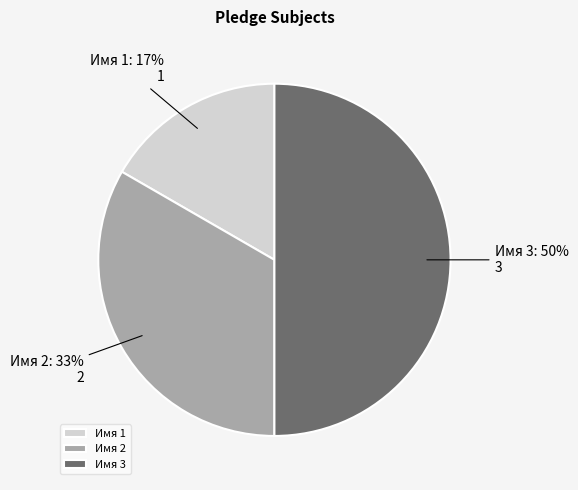

Which category has the smallest portion of the pie?

Имя 1